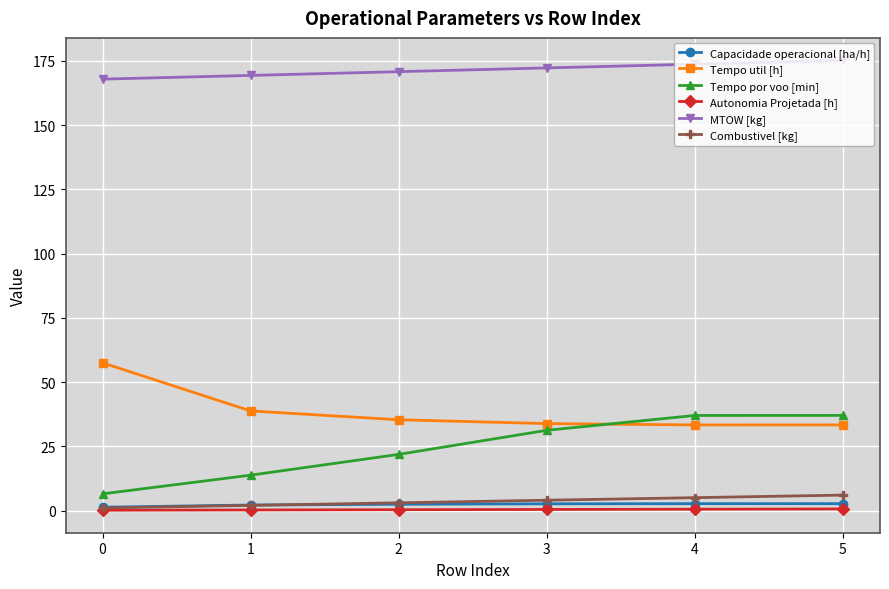

True or false: Autonomia Projetada [h] has a value of 0.6 at 5.

True